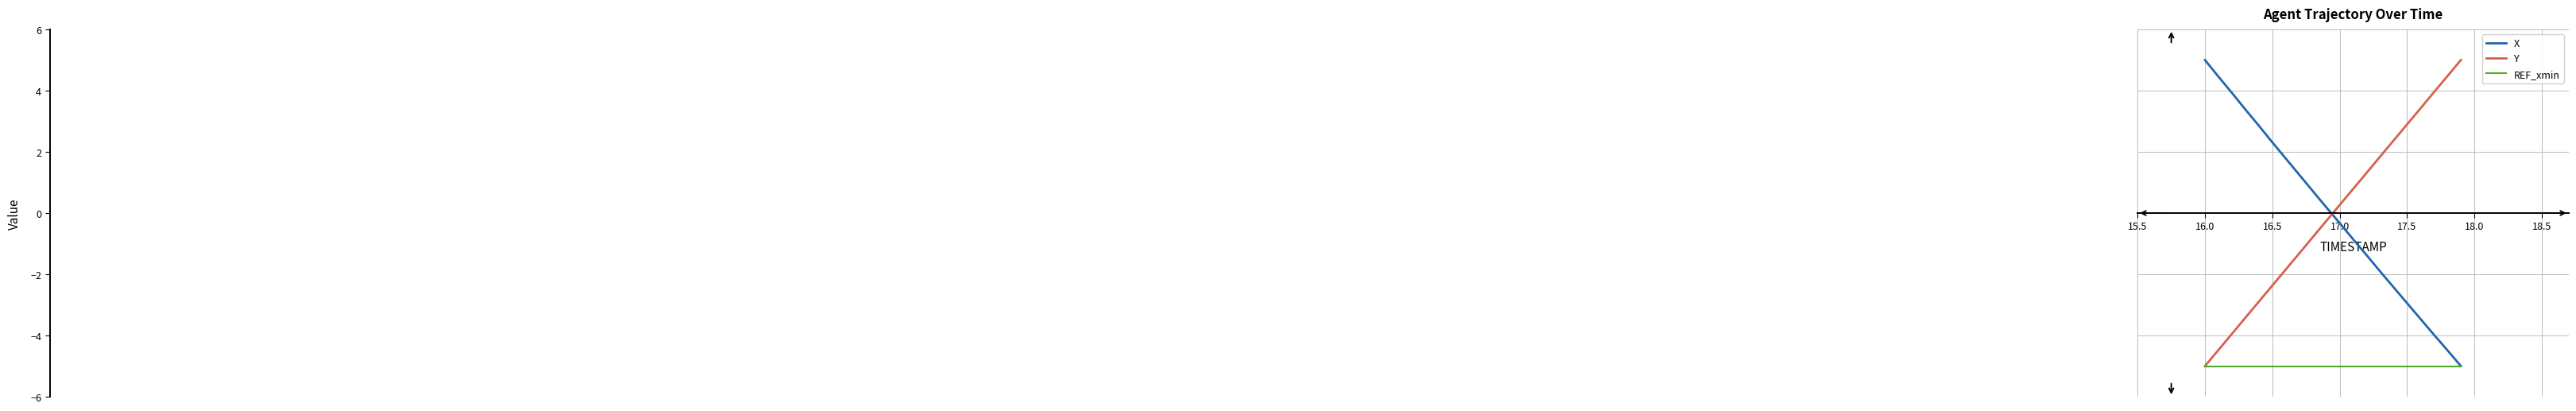

What is the maximum value for Y?

5.0